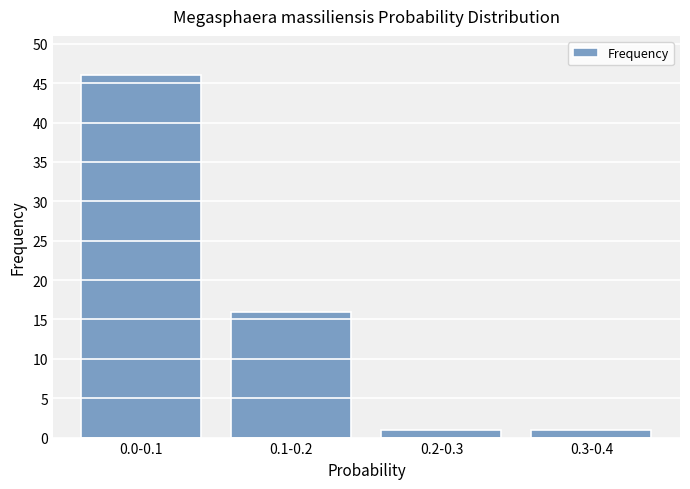

Reading left to right, transcribe all the data shown in this chart.

46	16	1	1